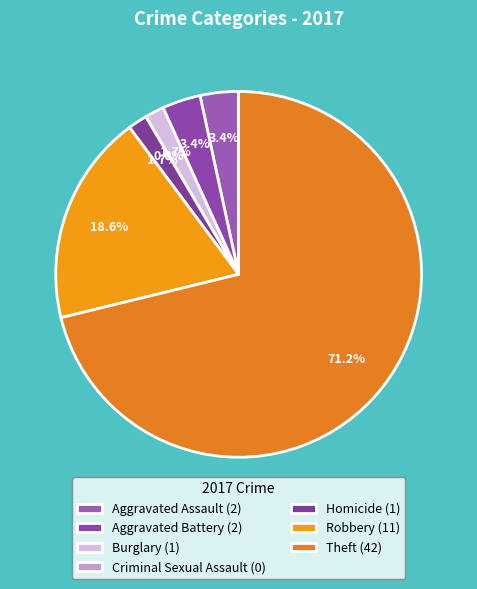

What percentage is the Robbery slice, to the nearest percent?

19%